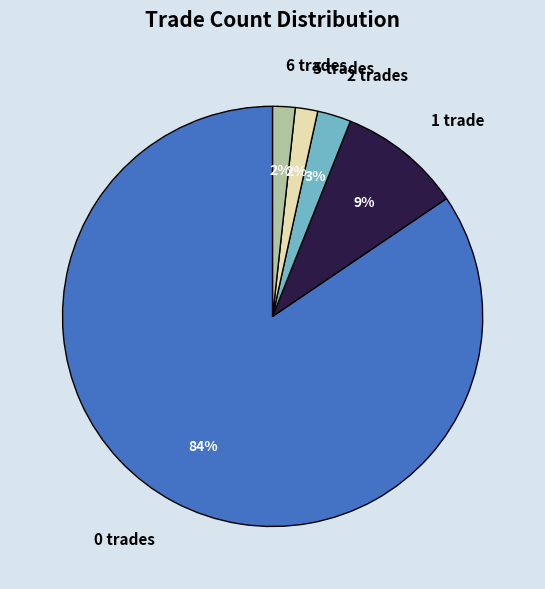

True or false: 2 accounts for 3% of the total.

True